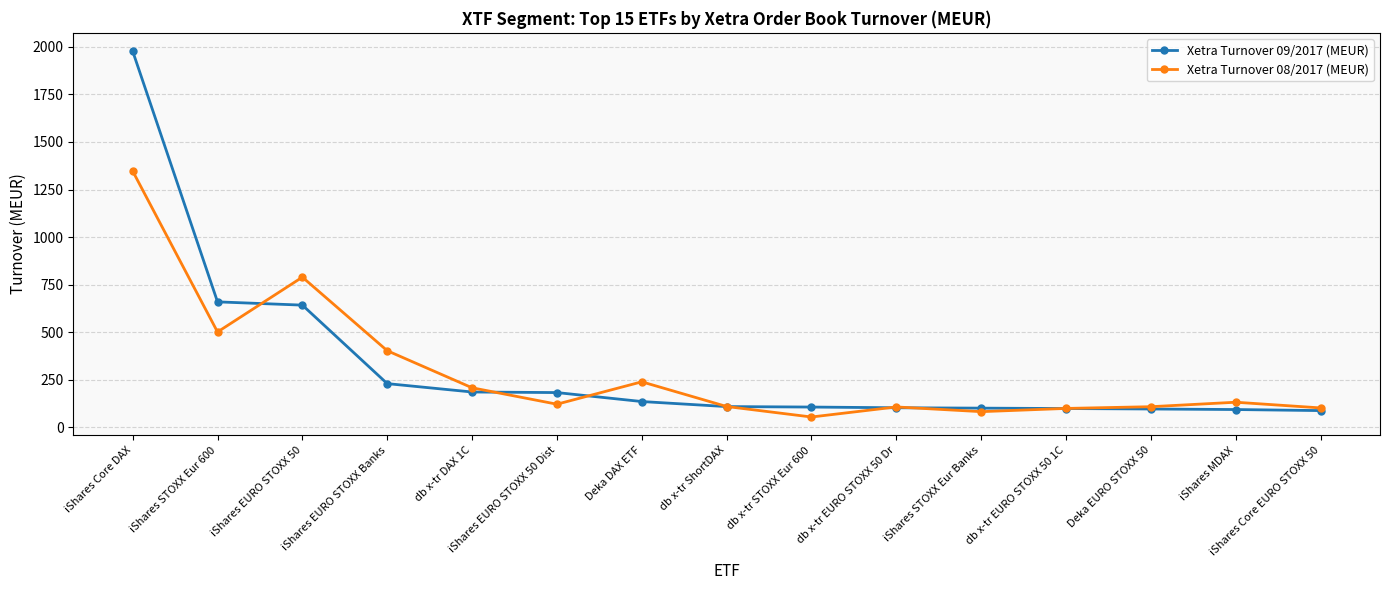

Which series has the largest total across all categories?

Xetra Turnover 09/2017 (MEUR)